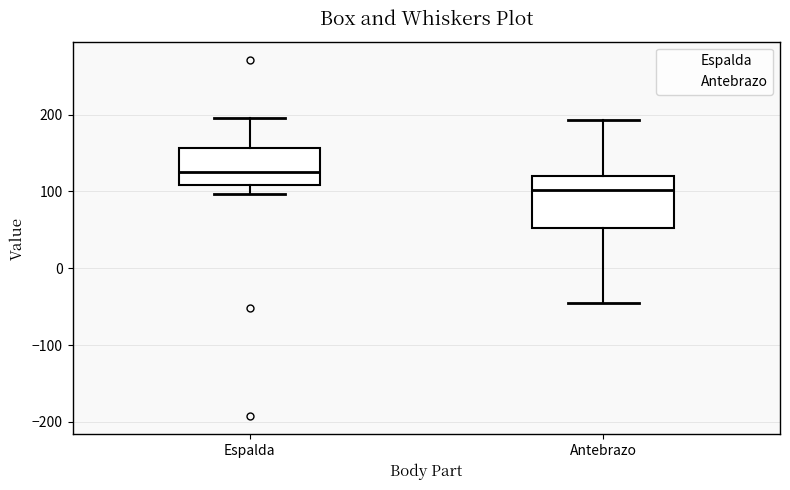

Reading left to right, transcribe this box plot: for each box, give where its median line is, the range the box spans, and where its two whiskers end, as read against the y-axis. The values are not printed on the chart, so give them approximately, as read against the axis.

Espalda: median 130, box 110 to 160, whiskers 100 to 200
Antebrazo: median 100, box 50 to 120, whiskers -40 to 190